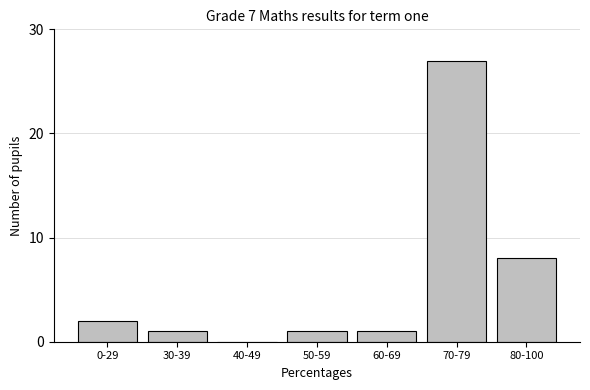

Reading left to right, transcribe all the data shown in this chart.

0-29=2	30-39=1	40-49=0	50-59=1	60-69=1	70-79=27	80-100=8